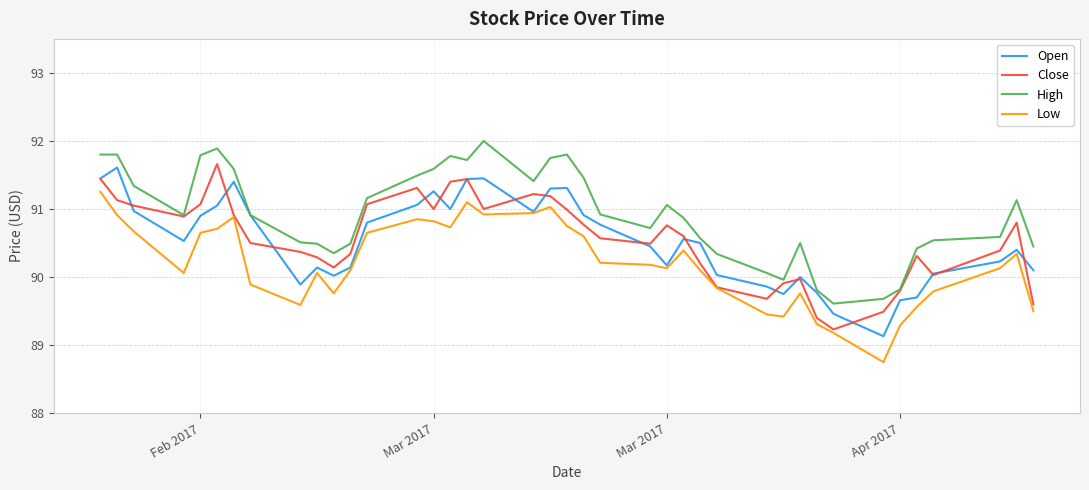

True or false: High and Low intersect in this chart.

False